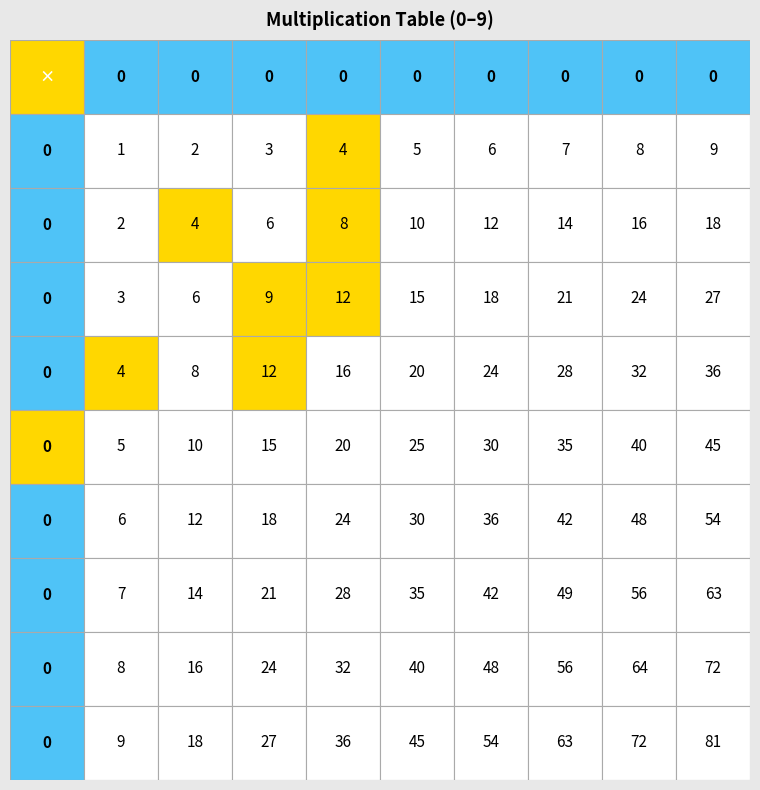

How many values in the 8 series exceed 40?

4